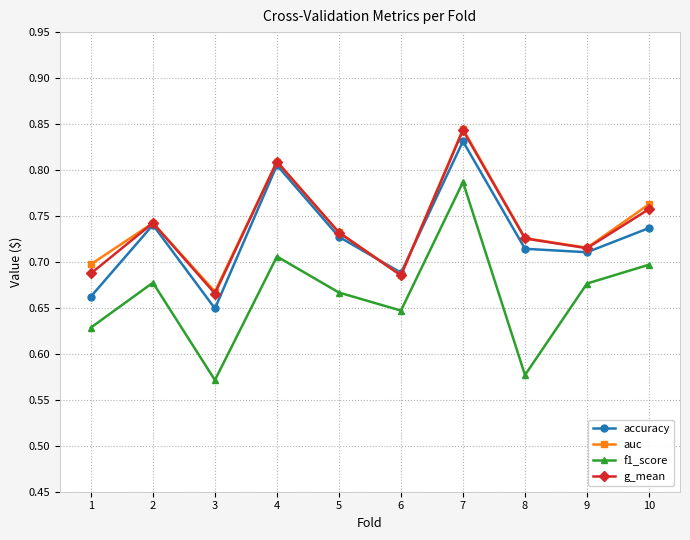

At which category does g_mean reach its first local peak?

2